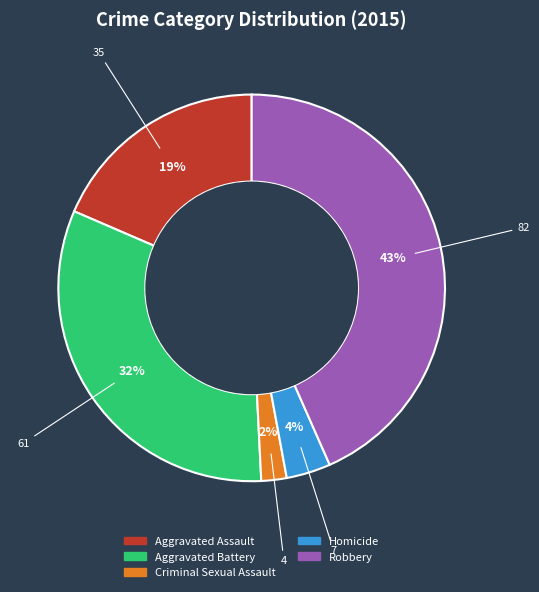

Do Aggravated Assault and Homicide together represent more than half of the pie?

No